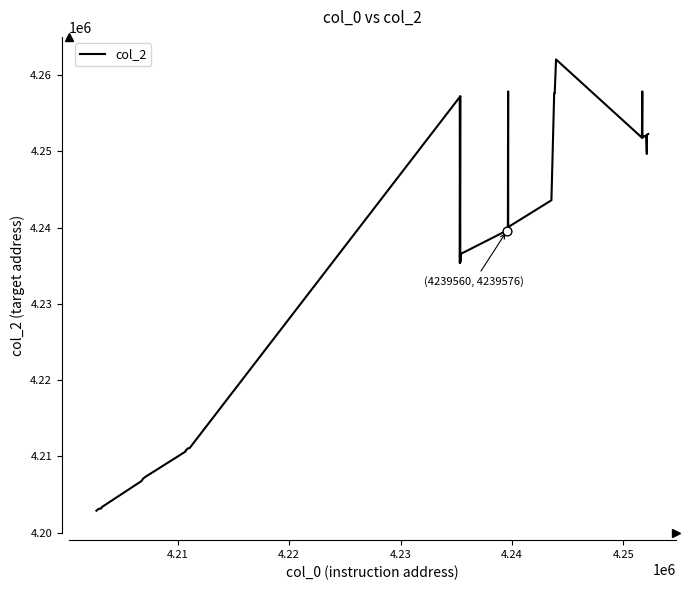

What is the minimum value shown in the chart?

4202872